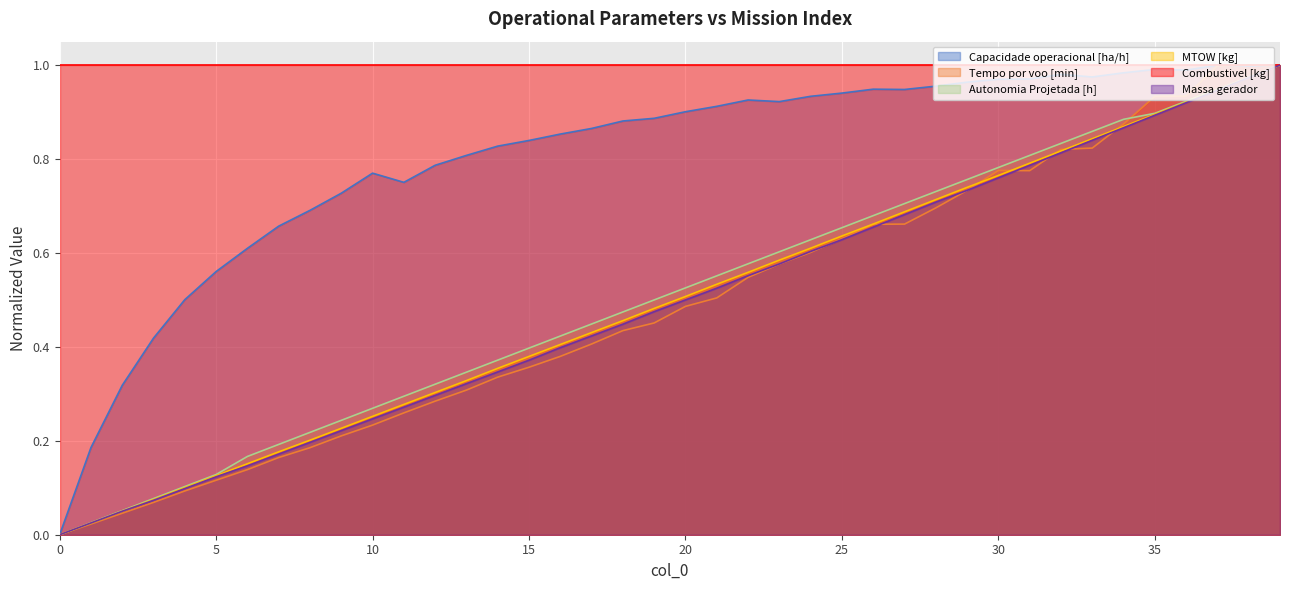

Is it true that Tempo por voo [min] equals 0.6 at 15?

False